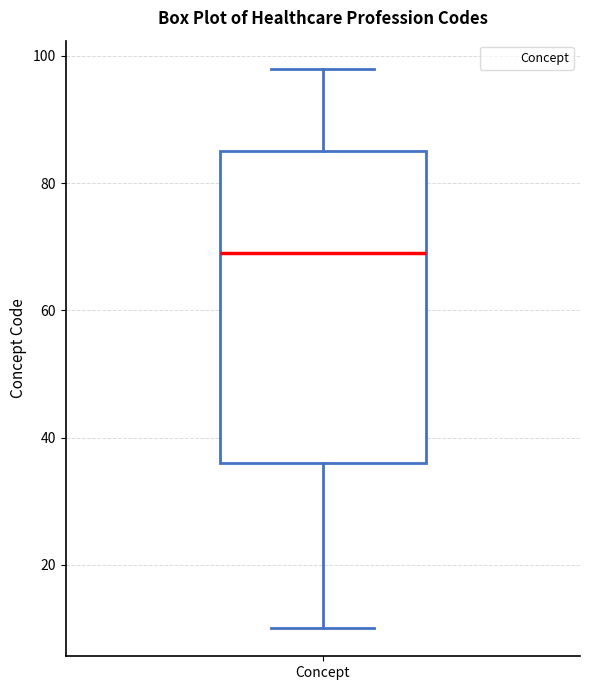

Transcribe this box plot: give where the median line is, the range the box spans, and where the two whiskers end, as read against the y-axis. The values are not printed on the chart, so give them approximately, as read against the axis.

median 70, box 36 to 86, whiskers 10 to 98